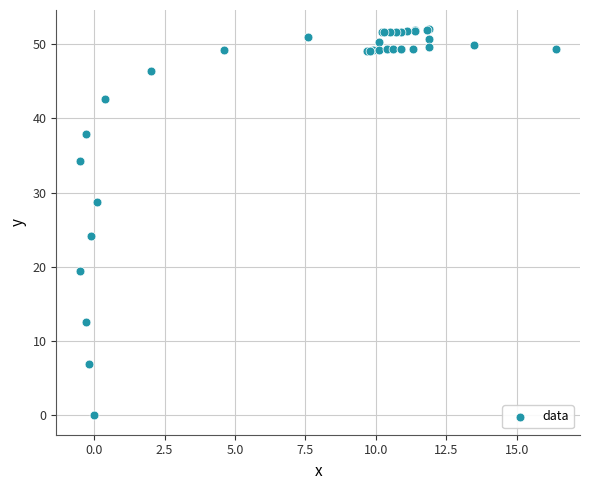

What Y value in the scatter plot is closest to 26?

24.1